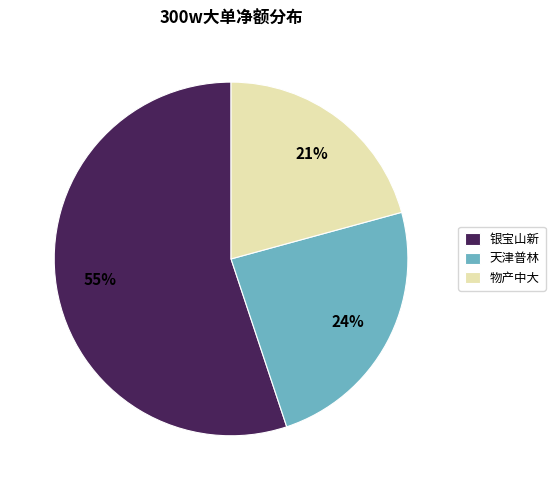

Which category accounts for the majority?

银宝山新